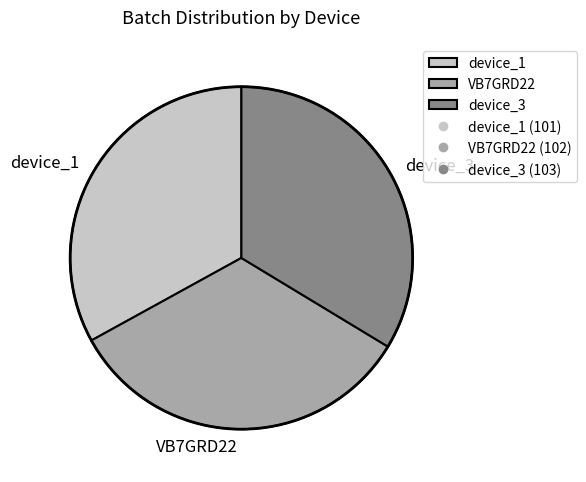

True or false: device_1 accounts for 44% of the total.

False